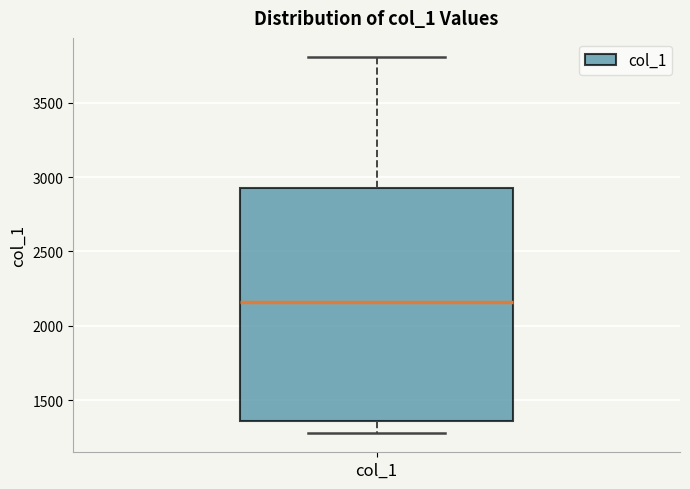

Transcribe this box plot: give where the median line is, the range the box spans, and where the two whiskers end, as read against the y-axis. The values are not printed on the chart, so give them approximately, as read against the axis.

median 2150, box 1350 to 2950, whiskers 1300 to 3800